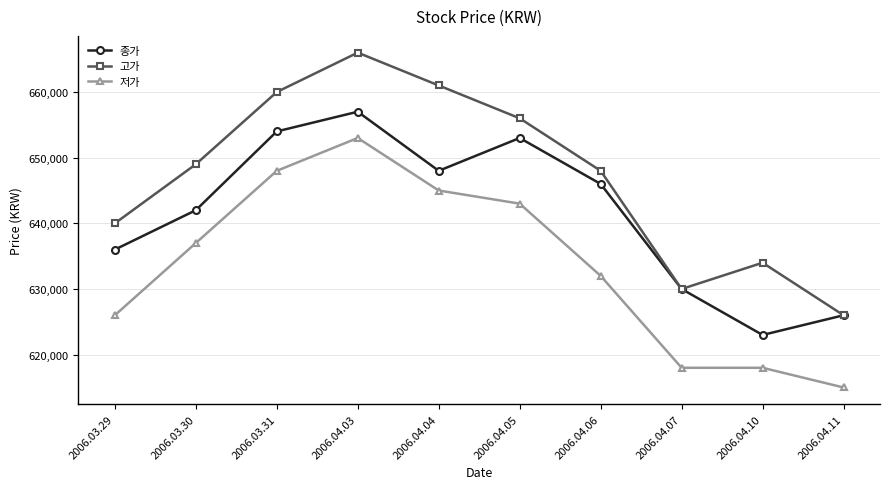

What position from the left is 2006.04.06?

7